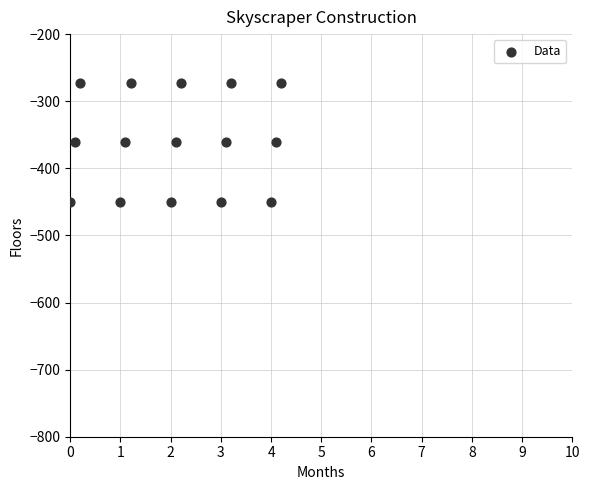

What is the range of X values (max minus min)?

4.2